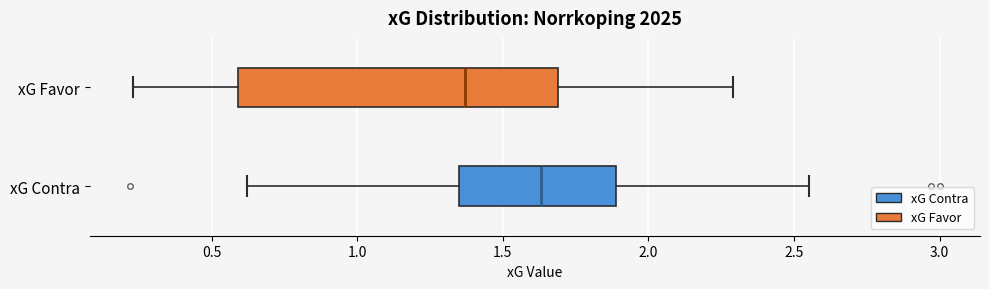

Where is the right edge of the box for xG Contra on the x-axis? The values are not printed on the chart, so give them approximately, as read against the axis.

1.90